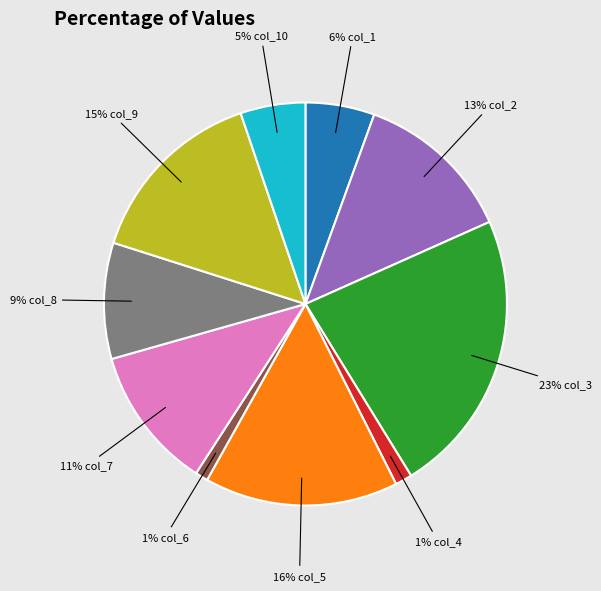

To the nearest percent, what is the difference between the largest and smallest slice percentages?

22%